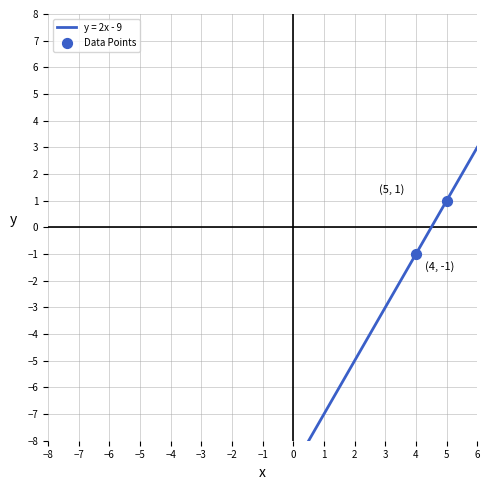

List the coordinates of all points as (X, Y) pairs, reading left to right.

(4, -1)  (5, 1)